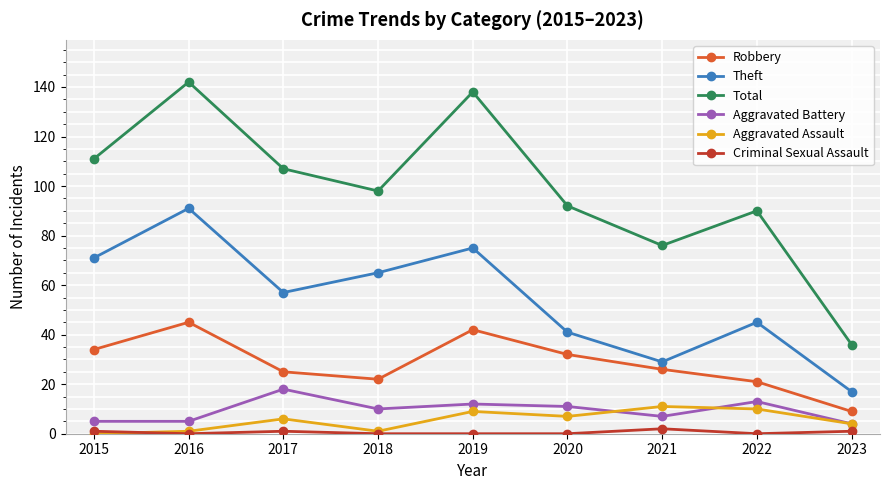

At how many categories does at least one series exceed 139?

1